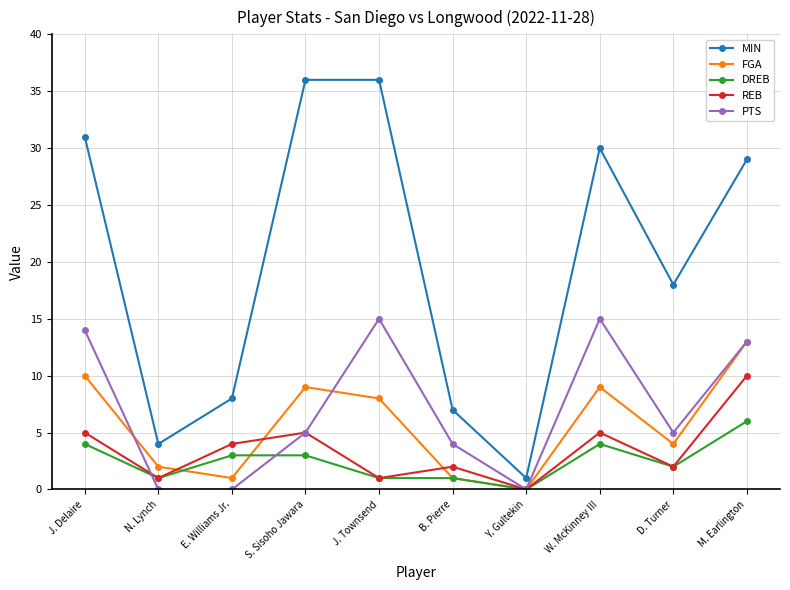

Which series has the largest range (max minus min)?

MIN